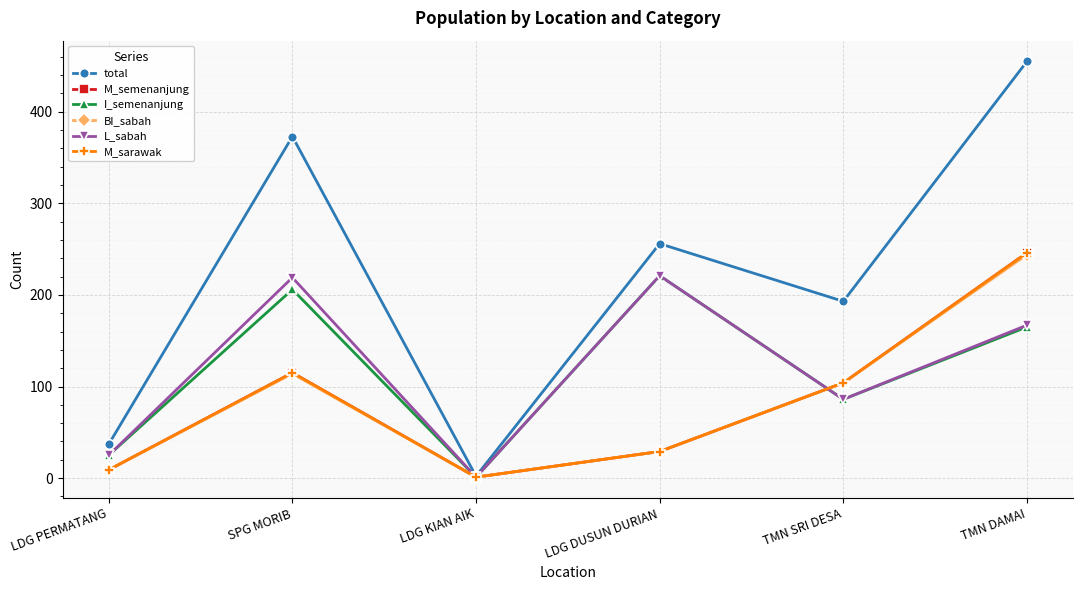

What is the average value of the I_semenanjung series?

117